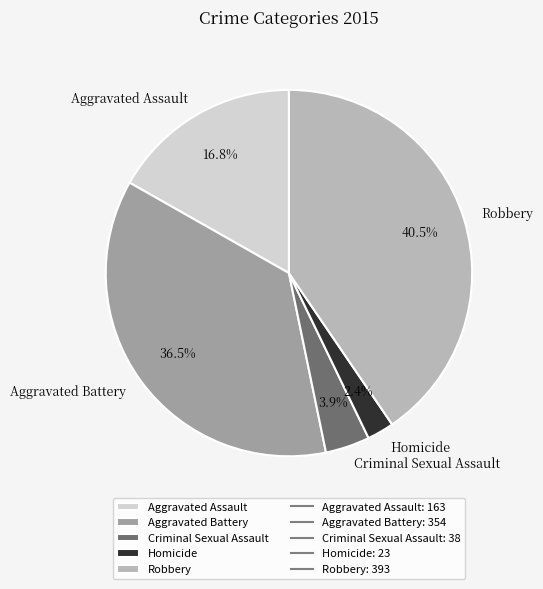

How many slices are in this pie chart?

5